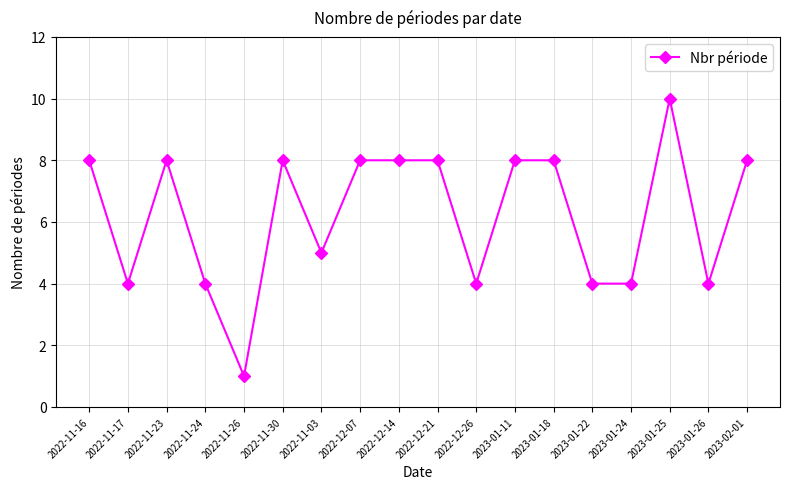

Does the chart have visible grid lines?

Yes